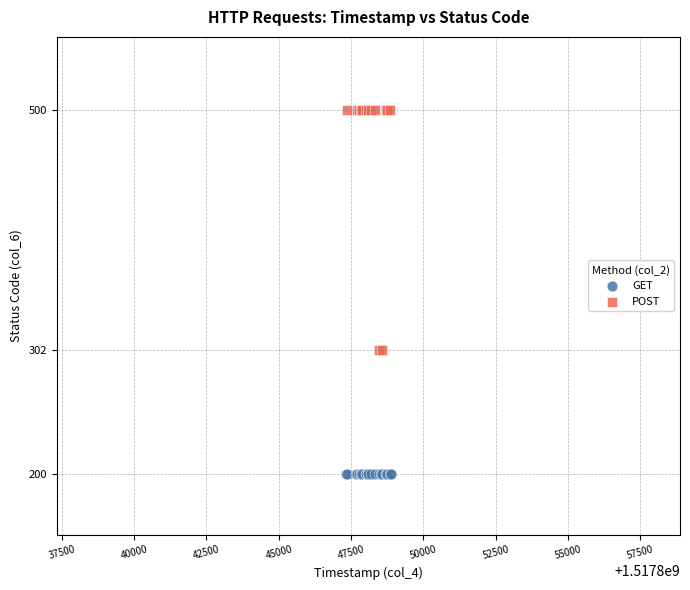

Which series reaches the maximum Y coordinate?

POST